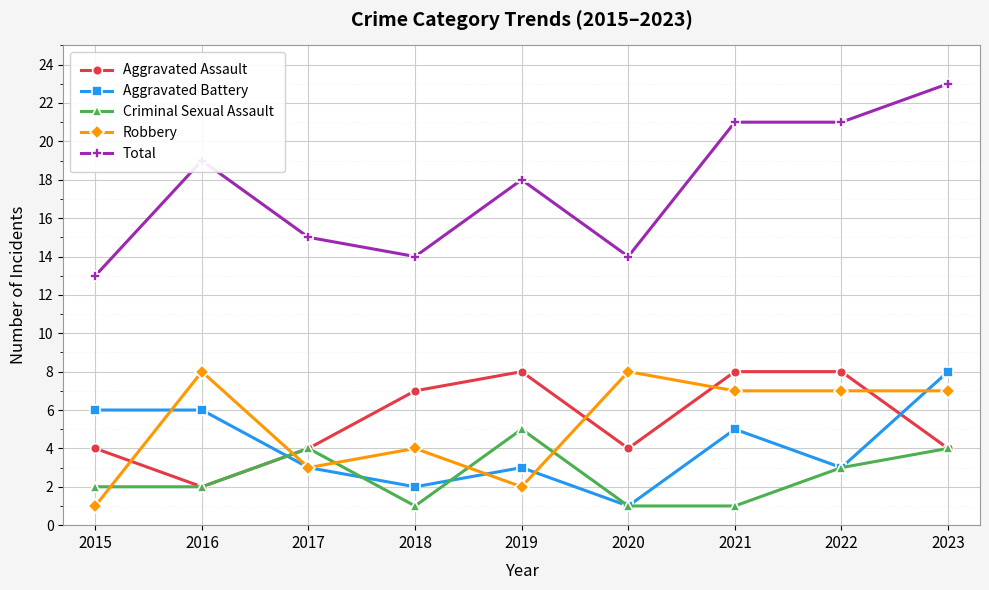

What is the maximum value for Aggravated Assault?

8